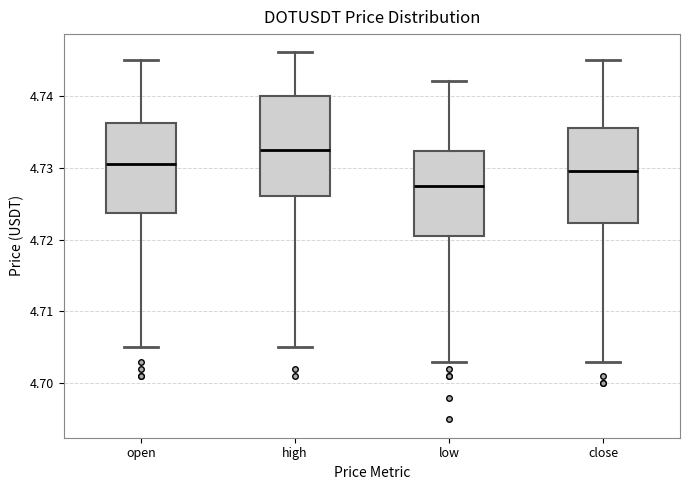

Which box has the lowest median line?

low